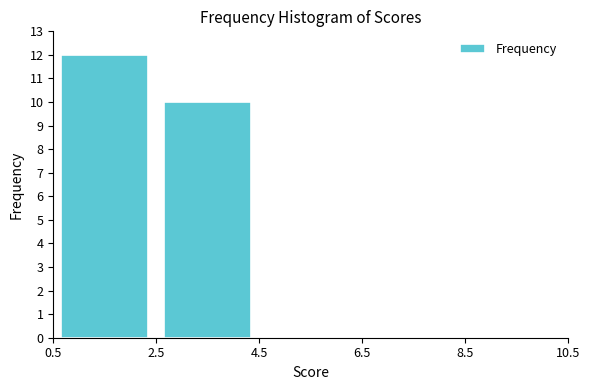

Reading left to right, list every bar in this chart as the range it spans on the x-axis followed by its height. The values are not printed on the chart, so give them approximately, as read against the axis.

0.5 to 2.5: 12
2.5 to 4.5: 10
4.5 to 6.5: 0
6.5 to 8.5: 0
8.5 to 10.5: 0